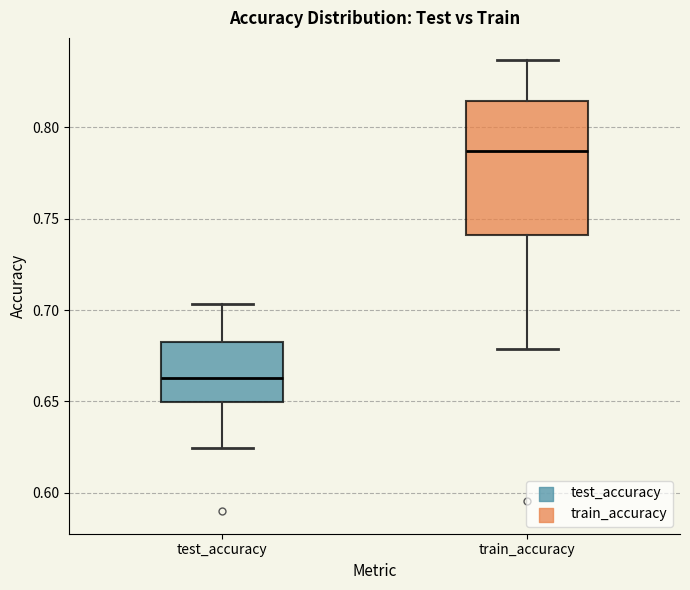

Reading left to right, read every box against the y-axis: the position of its median line, the range the box covers, and the ends of its whiskers. The values are not printed on the chart, so give them approximately, as read against the axis.

test_accuracy: median 0.665, box 0.650 to 0.685, whiskers 0.625 to 0.705
train_accuracy: median 0.785, box 0.740 to 0.815, whiskers 0.680 to 0.835